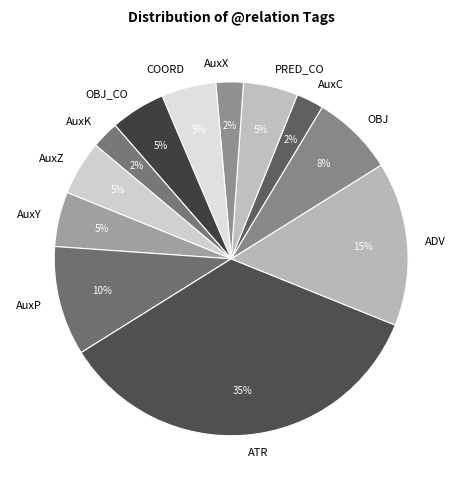

To the nearest percent, what is the difference between the AuxP and OBJ_CO slice percentages?

5%